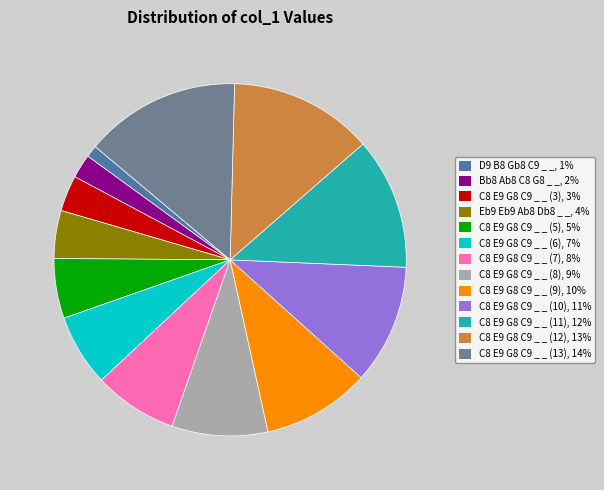

Is there a majority slice in this chart?

No